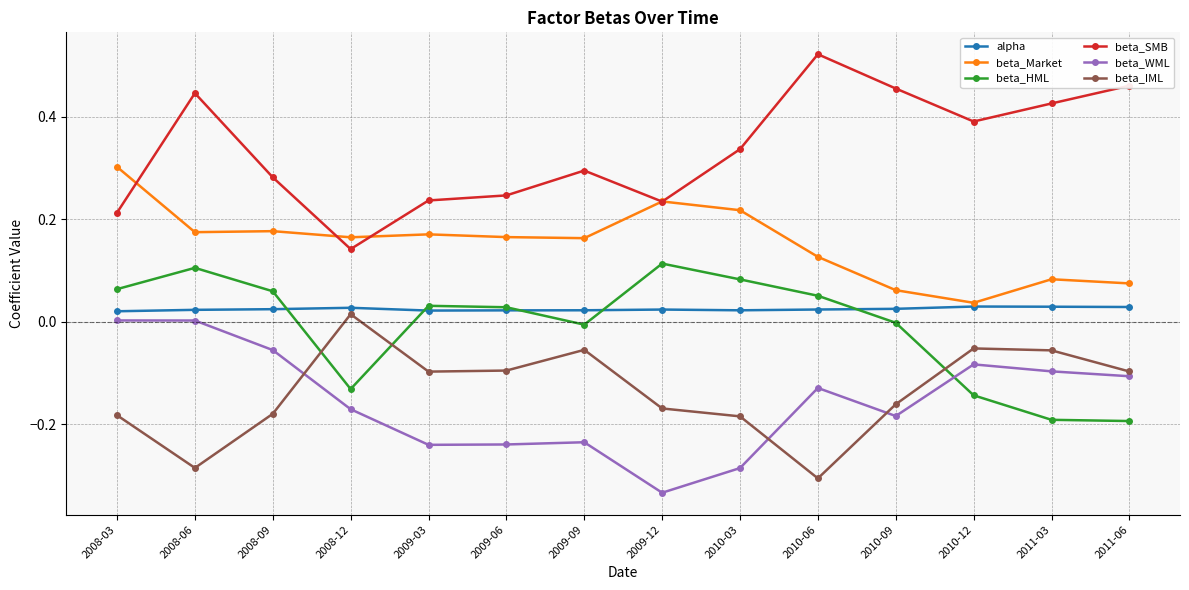

What position from the left is 2011-06?

14